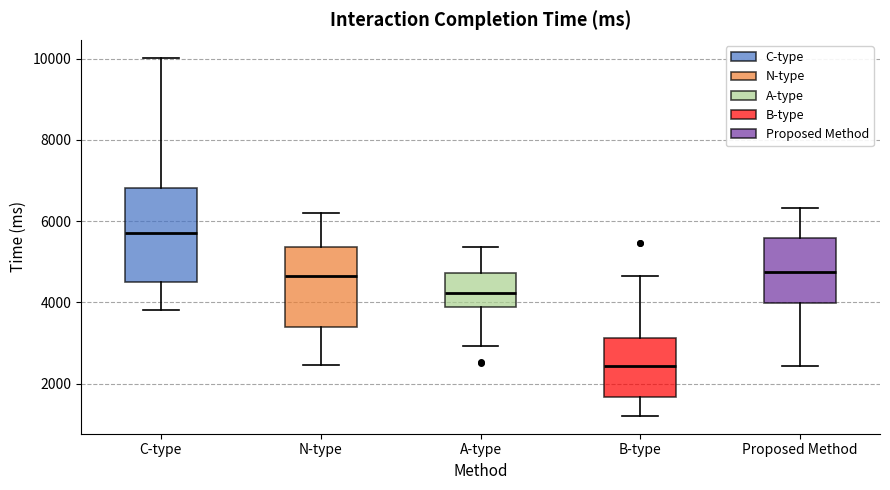

Which box has the lowest median line?

B-type